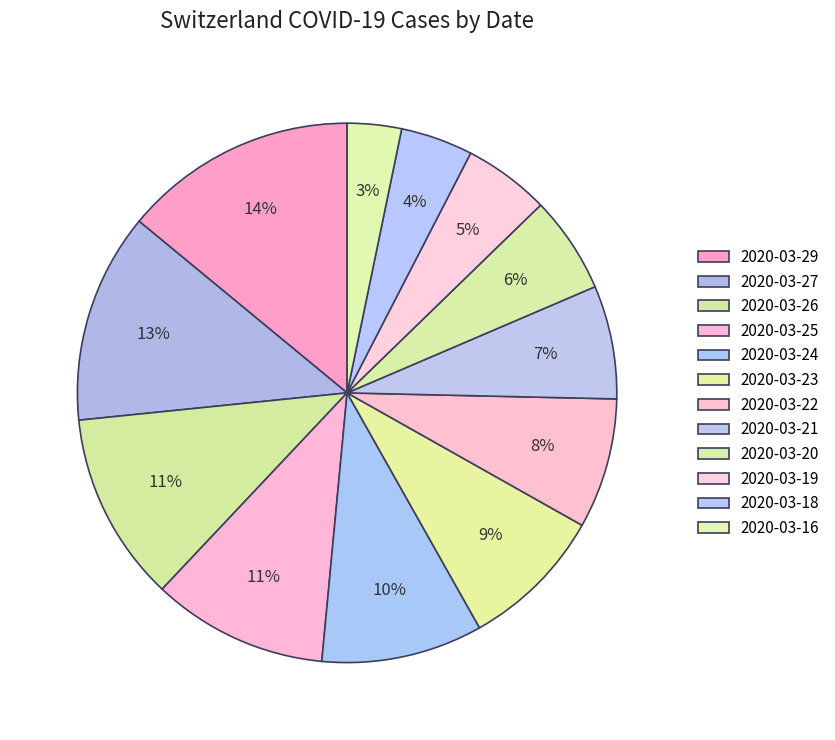

What percentage is the 2020-03-20 slice, to the nearest percent?

6%